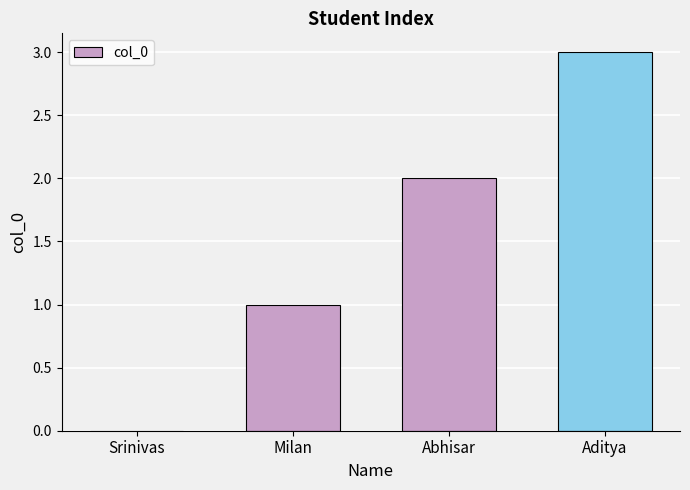

What is the difference between the values at Srinivas and Aditya?

3